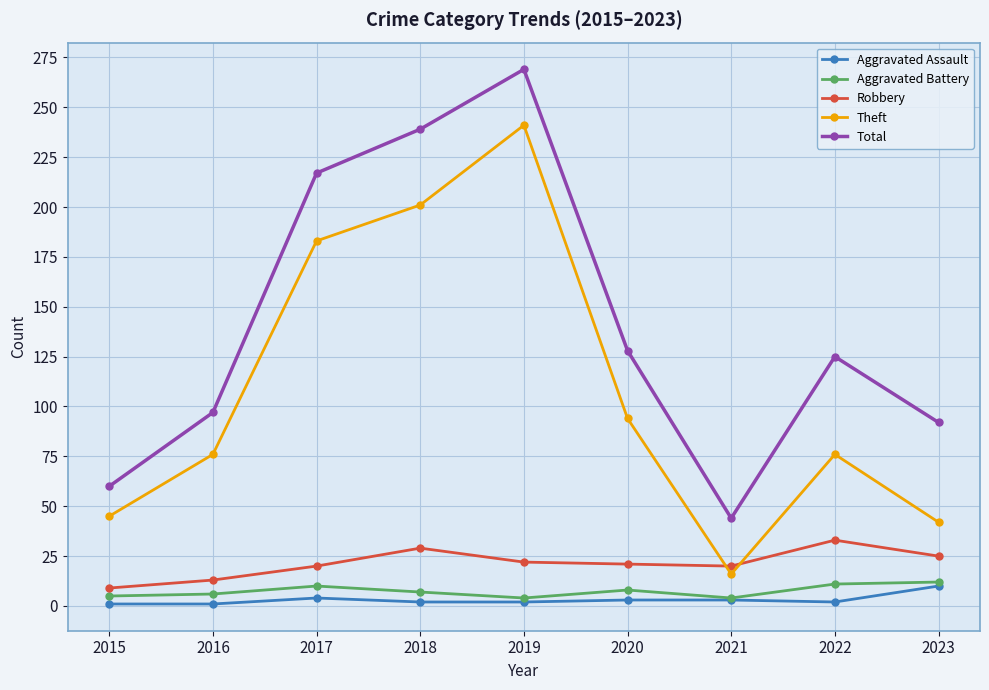

What is the sum of all Theft values?

974